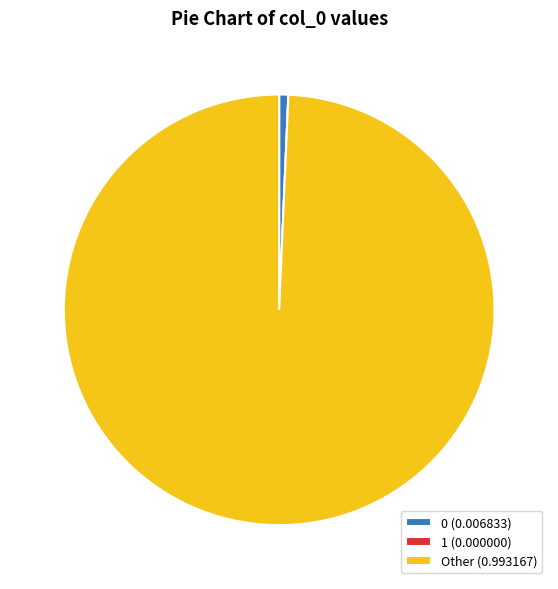

Is there a majority slice in this chart?

Yes